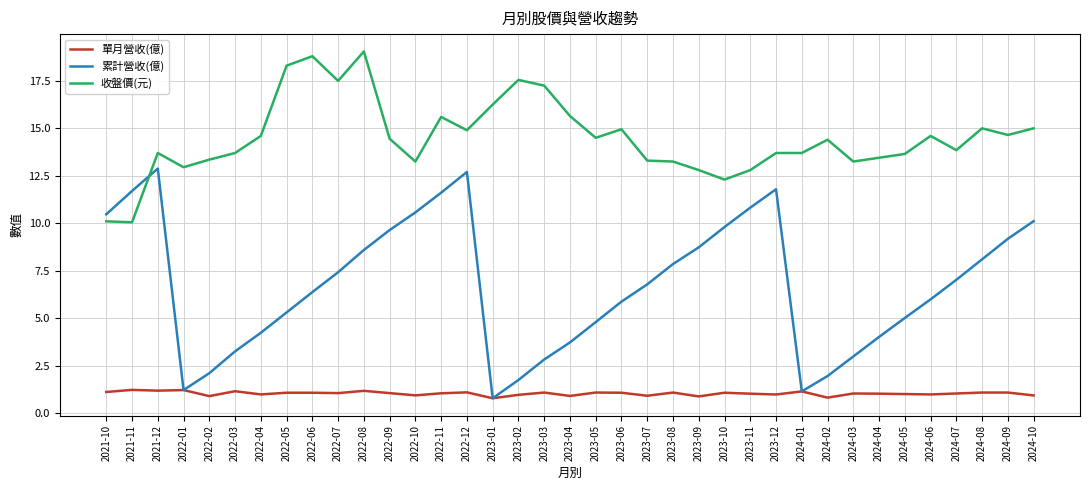

At how many categories does at least one series exceed 3?

37